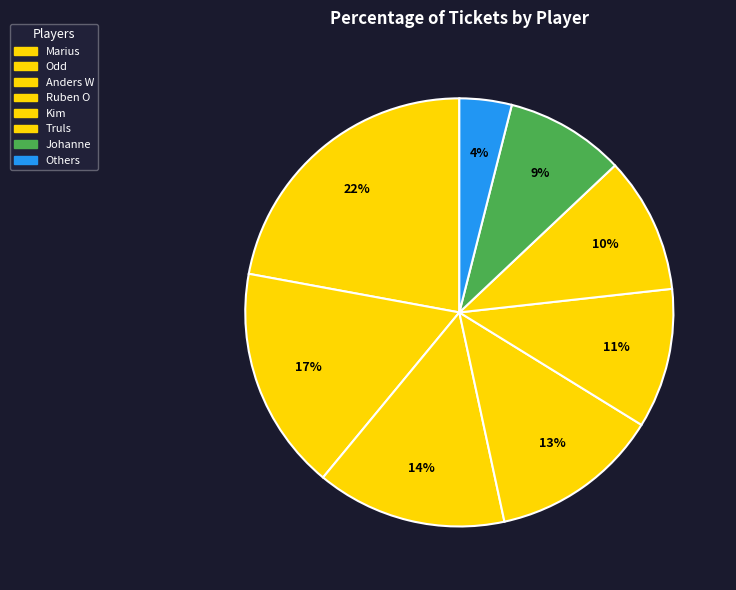

How many slices are in this pie chart?

8